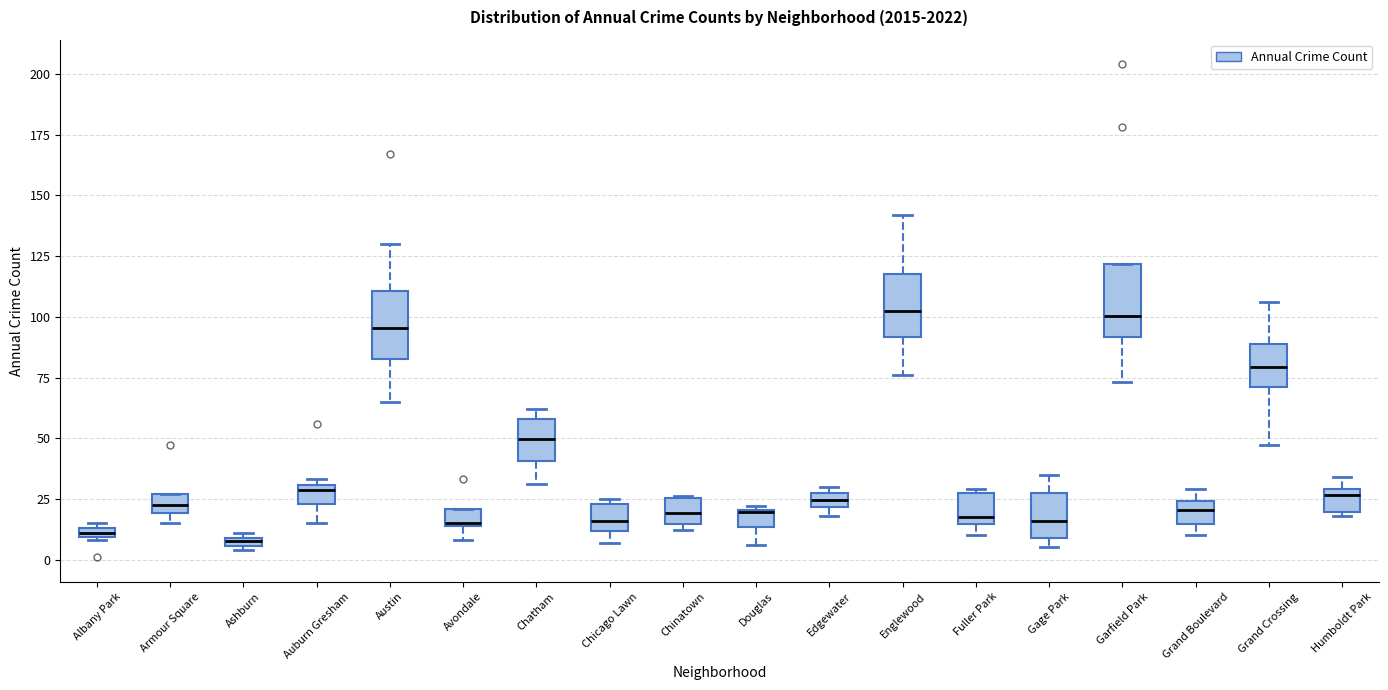

Where does the median line of the box for Fuller Park sit on the y-axis? The values are not printed on the chart, so give them approximately, as read against the axis.

20